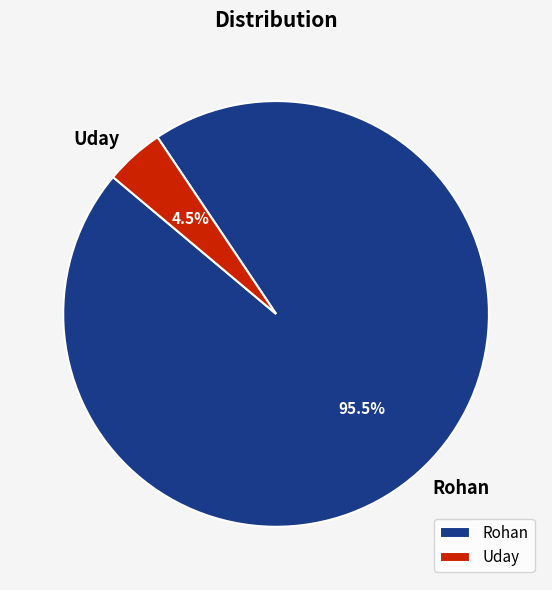

To the nearest percent, what is the average slice percentage?

50%